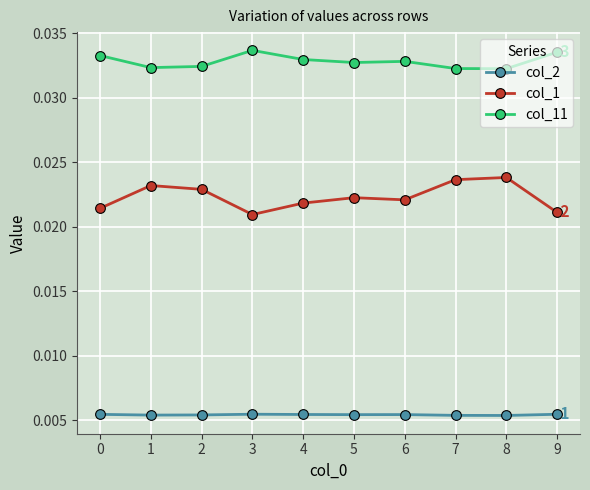

Which series has the largest total across all categories?

col_11